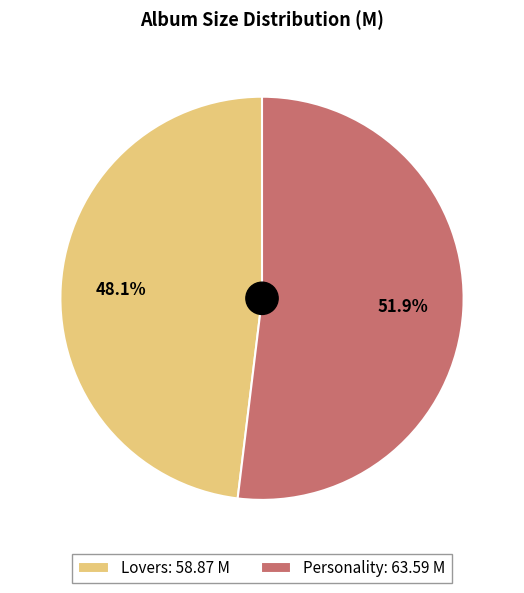

Approximately how many times larger is the value at Personality: 63.59 M compared to Lovers: 58.87 M?

1.1